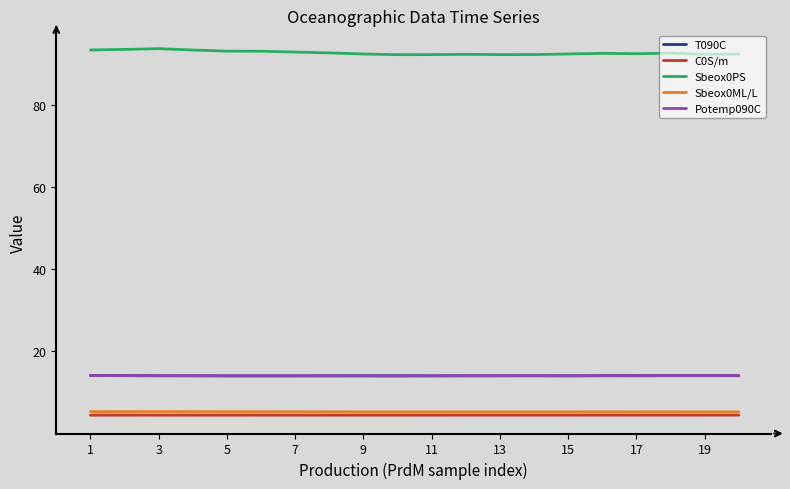

What is the minimum value shown in the chart?

4.5